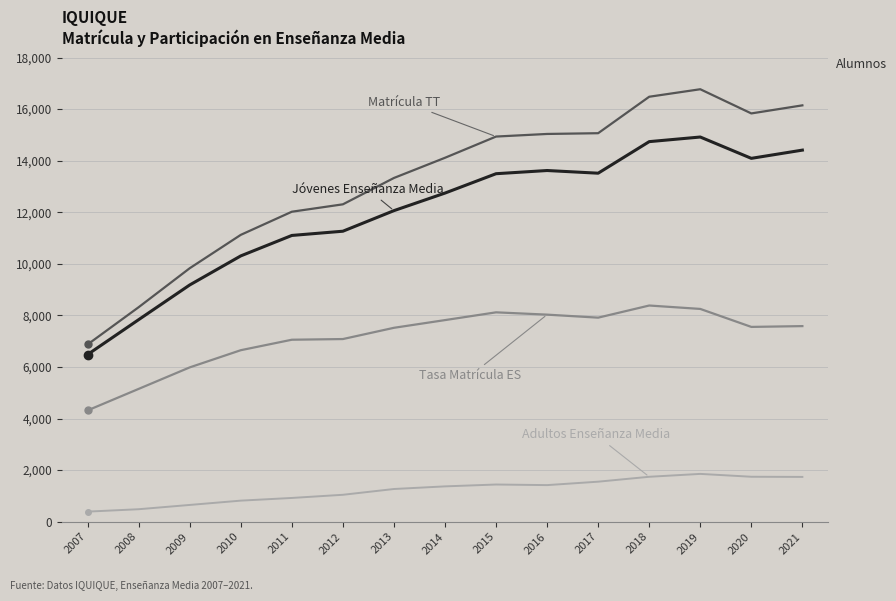

What is the spread (max minus min) of values at 2013?

12062.0